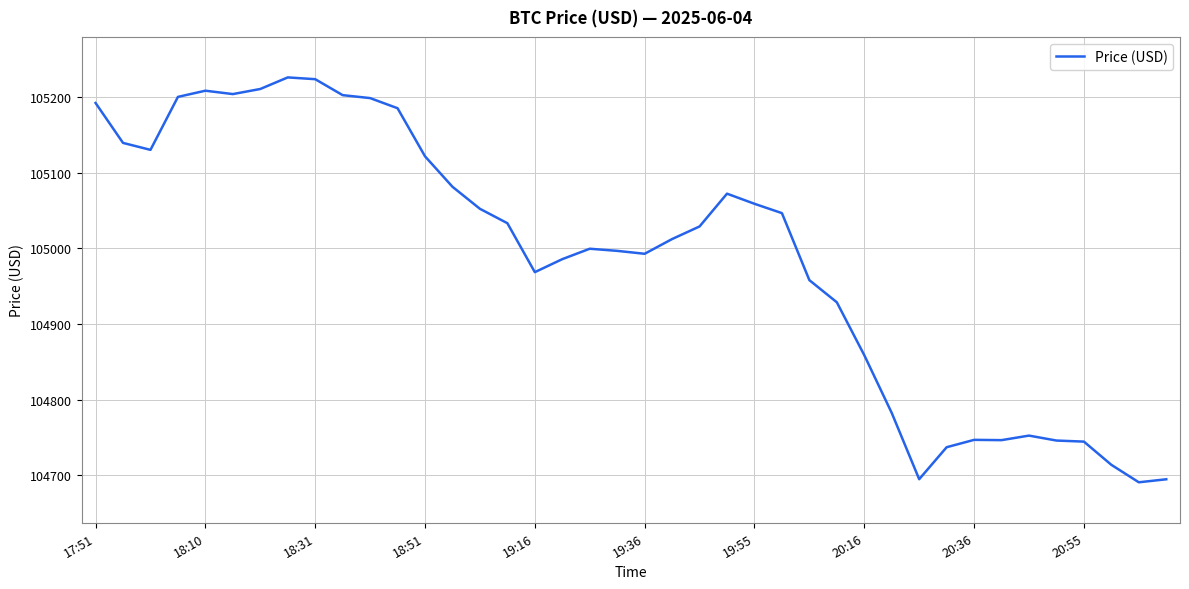

What is the greatest value displayed?

105226.1